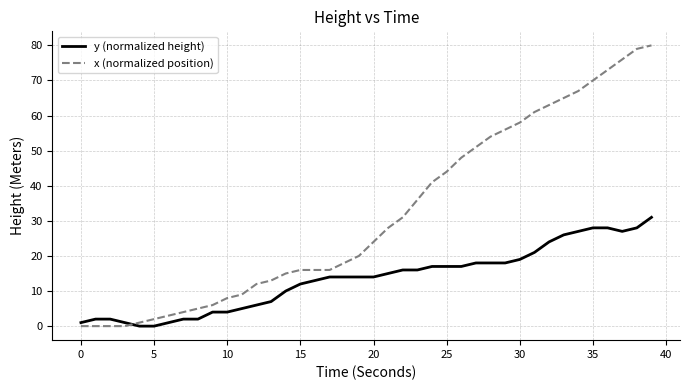

Rank the series by their maximum value, from highest to lowest.

x (normalized position), y (normalized height)